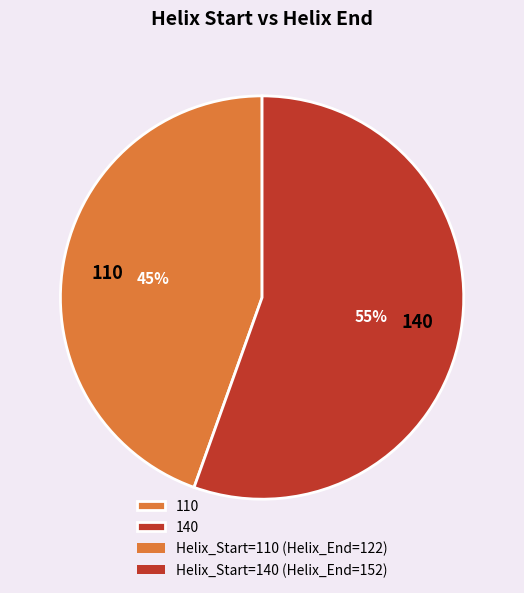

How many slices are in this pie chart?

2